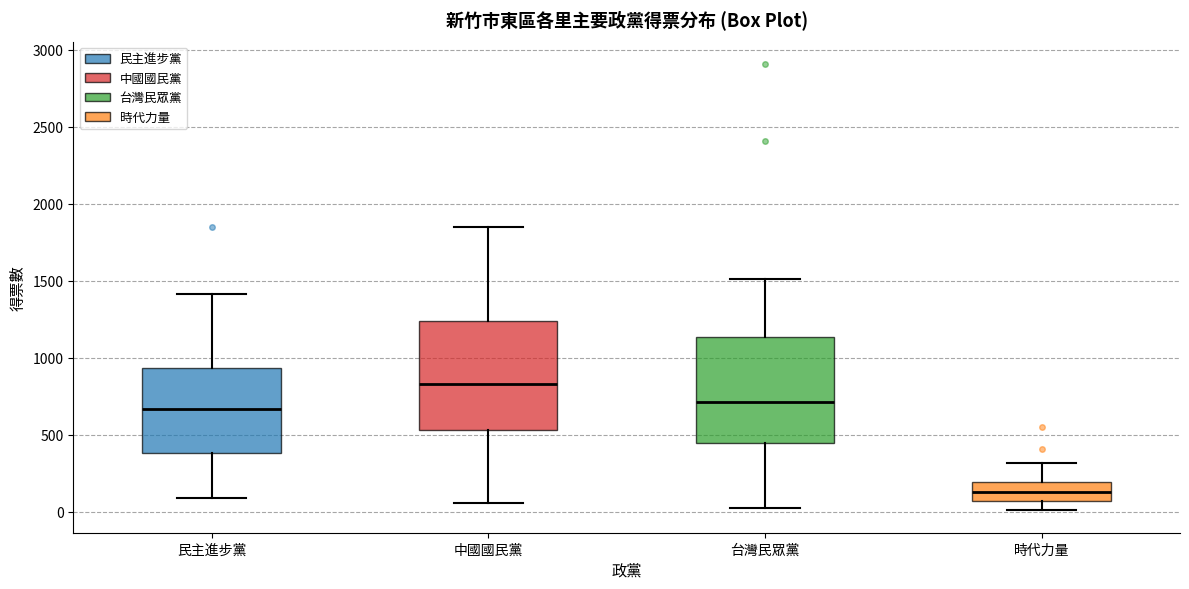

Reading left to right, read every box against the y-axis: the position of its median line, the range the box covers, and the ends of its whiskers. The values are not printed on the chart, so give them approximately, as read against the axis.

民主進步黨: median 650, box 400 to 950, whiskers 100 to 1400
中國國民黨: median 850, box 550 to 1250, whiskers 50 to 1850
台灣民眾黨: median 700, box 450 to 1150, whiskers 0 to 1500
時代力量: median 150, box 50 to 200, whiskers 0 to 300